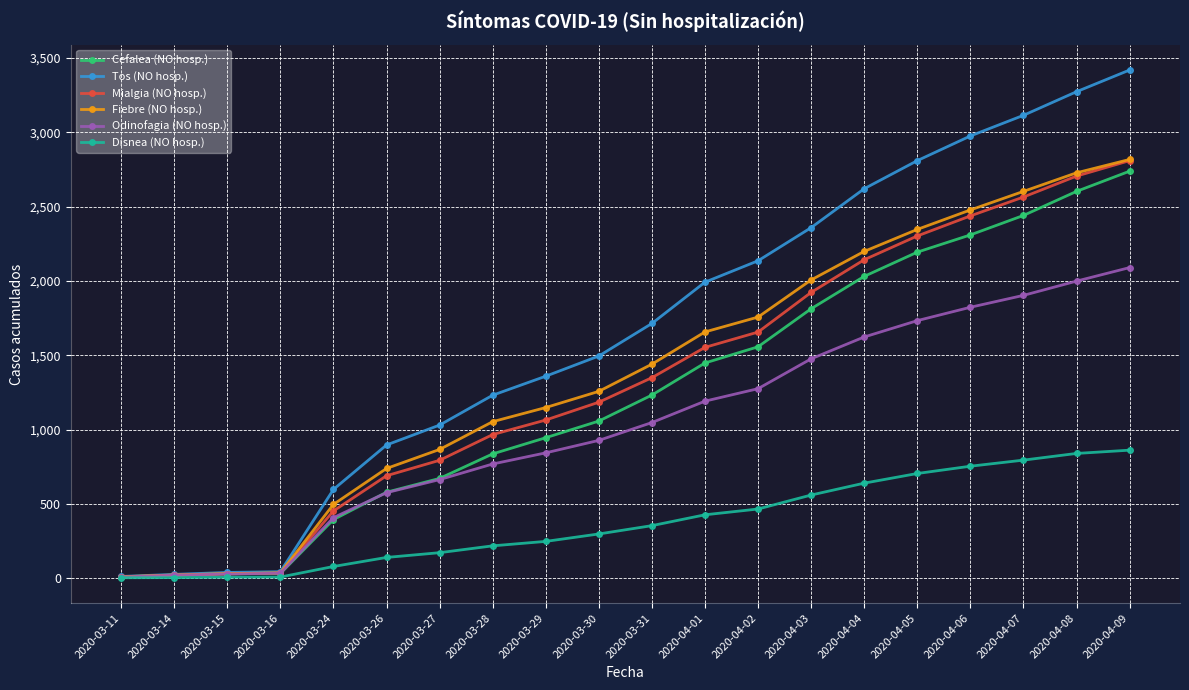

What is the maximum value for Cefalea (NO hosp.)?

2739